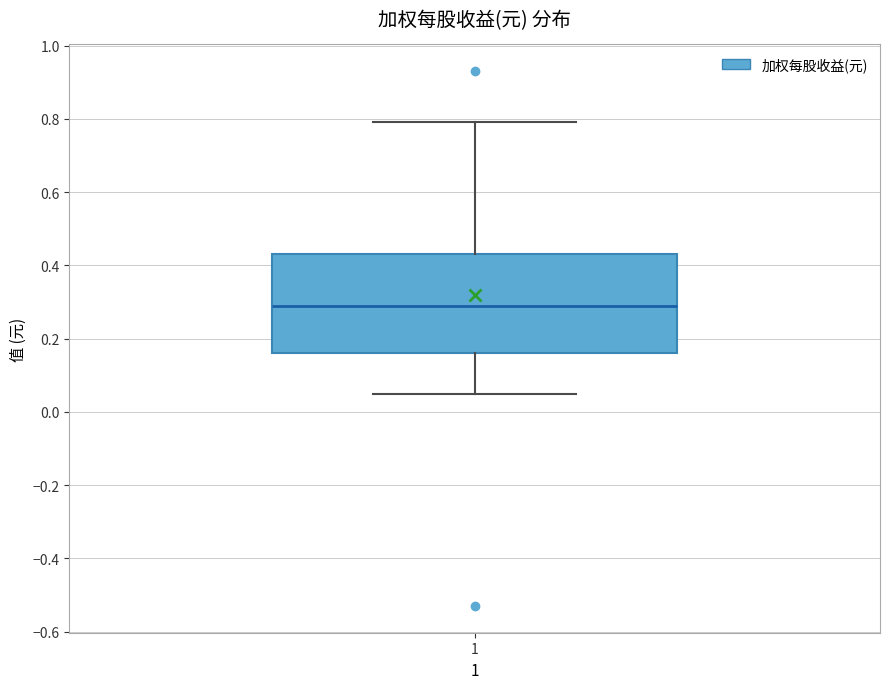

Read this box plot against the y-axis: the position of the median line, the range covered by the box, and the ends of both whiskers. The values are not printed on the chart, so give them approximately, as read against the axis.

median 0.30, box 0.16 to 0.44, whiskers 0.06 to 0.80